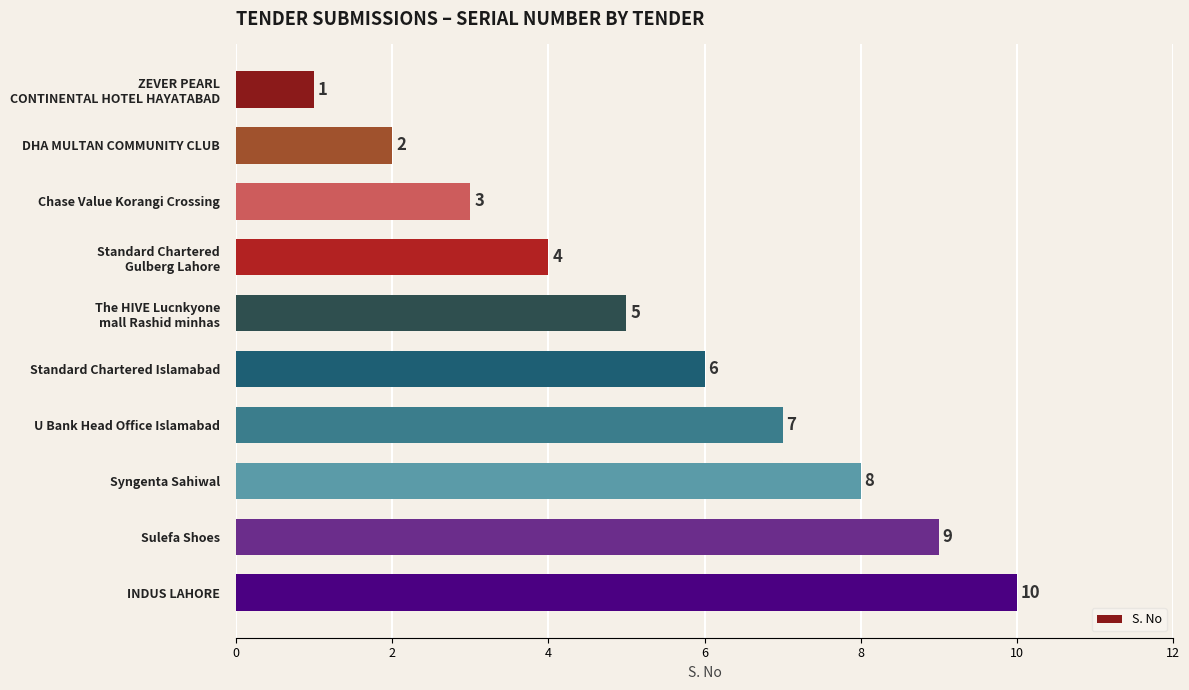

What is the change in value from DHA MULTAN COMMUNITY CLUB to Sulefa Shoes?

+7